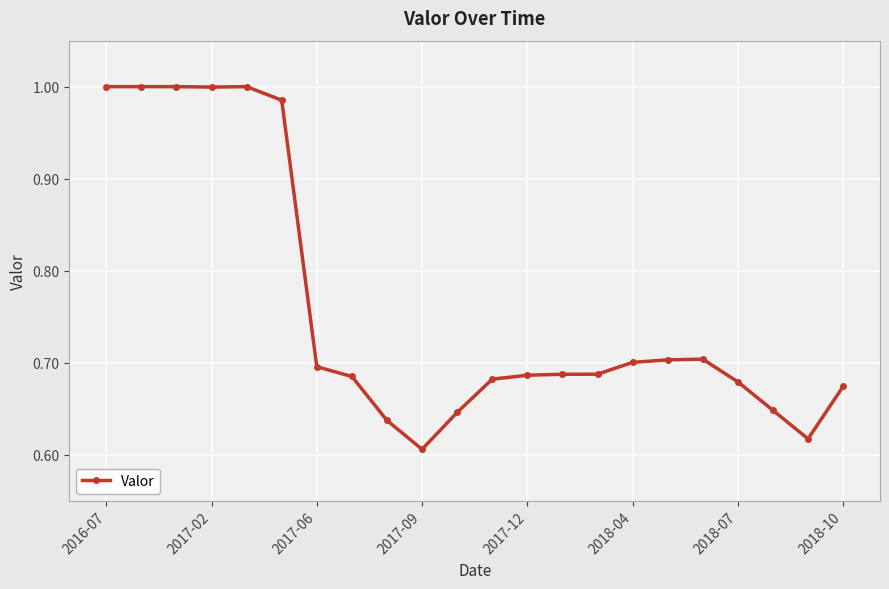

Does the chart display data point markers on the line(s)?

Yes